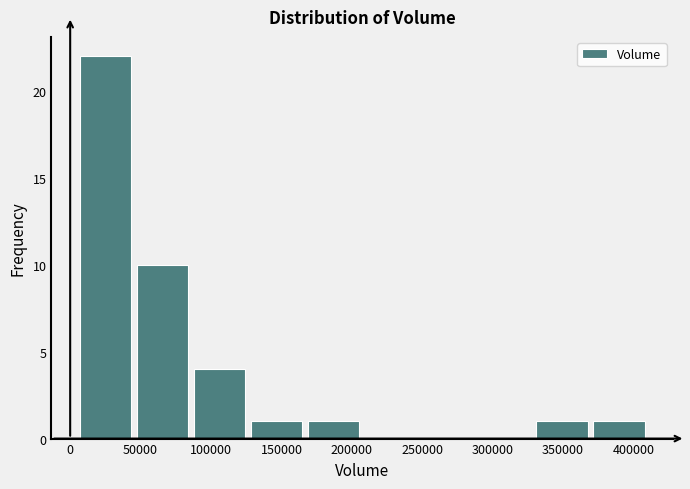

Over which range of the x-axis is the bar tallest?

5000 to 45000